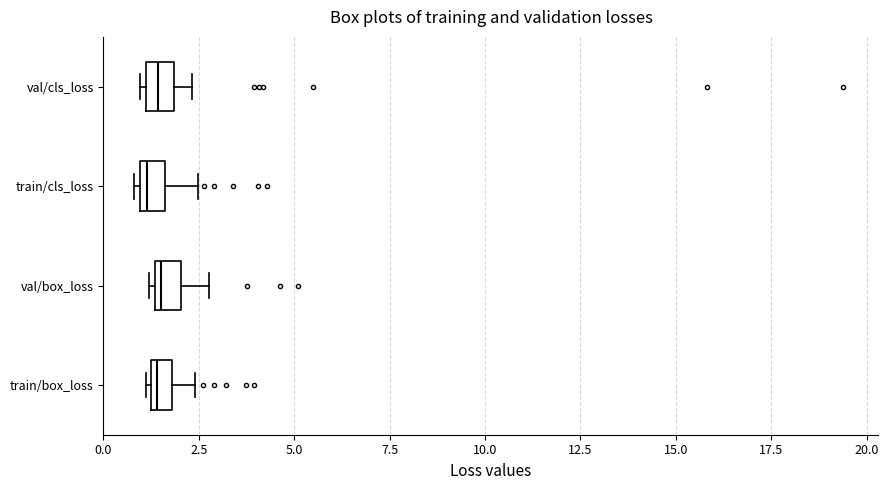

Where does the median line of the box for train/box_loss sit on the x-axis? The values are not printed on the chart, so give them approximately, as read against the axis.

1.5